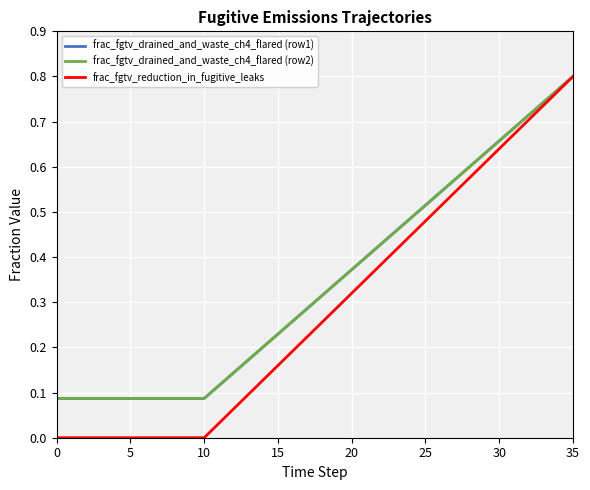

Does the chart have visible grid lines?

Yes